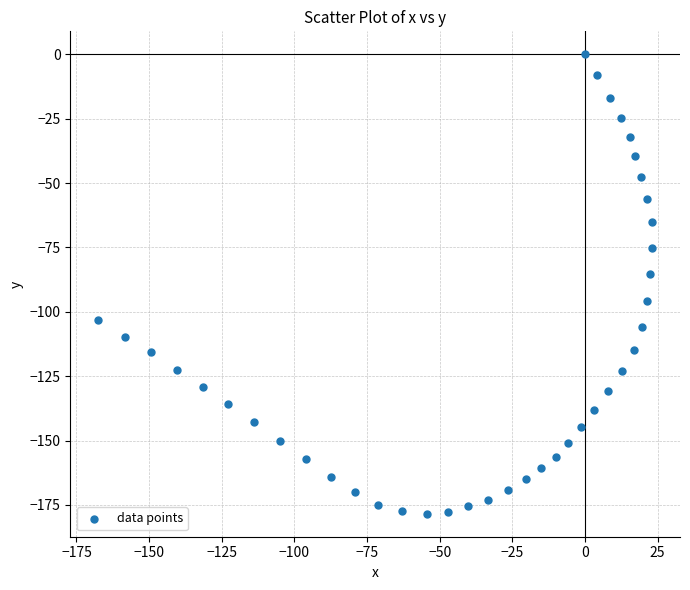

What Y value in the scatter plot is closest to -89?

-85.5